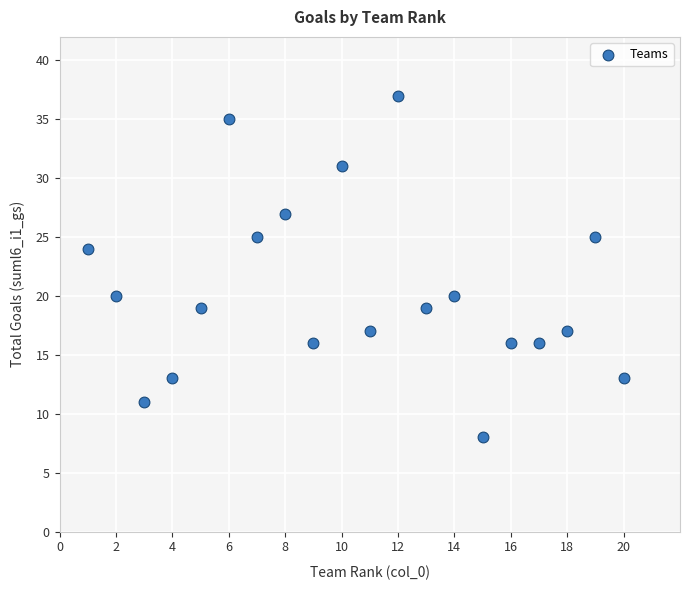

What is the range of Y values (max minus min)?

29